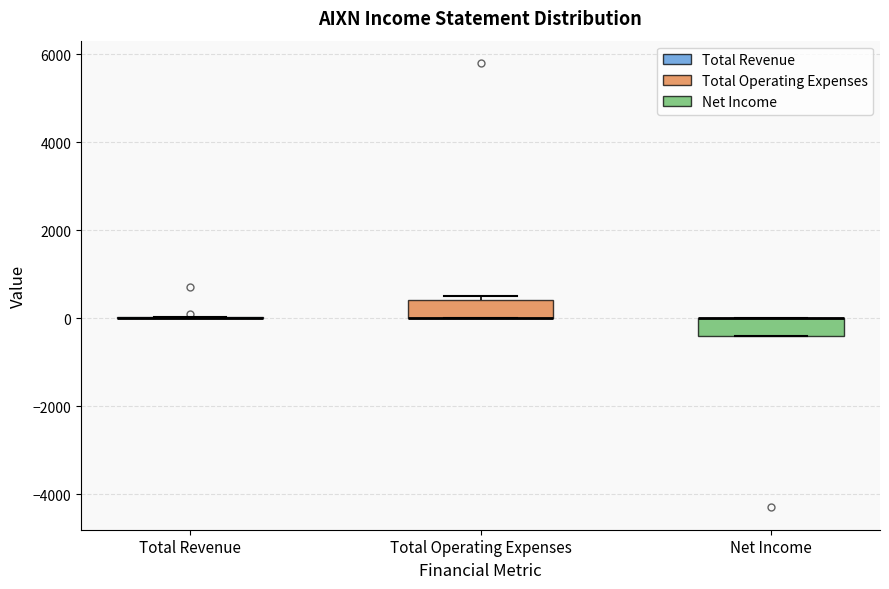

Reading left to right, transcribe this box plot: for each box, give where its median line is, the range the box spans, and where its two whiskers end, as read against the y-axis. The values are not printed on the chart, so give them approximately, as read against the axis.

Total Revenue: box collapsed to a line at 0, whiskers 0 to 0
Total Operating Expenses: median 0 (drawn on the box's lower edge), box 0 to 400, whiskers 0 to 600
Net Income: median 0 (drawn on the box's upper edge), box -400 to 0, whiskers -400 to 0